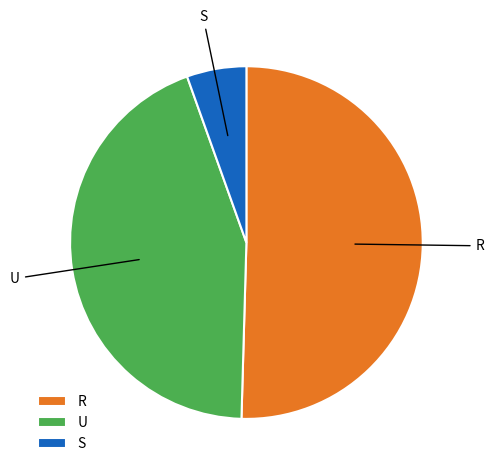

Is the sum of R and S greater than half?

Yes